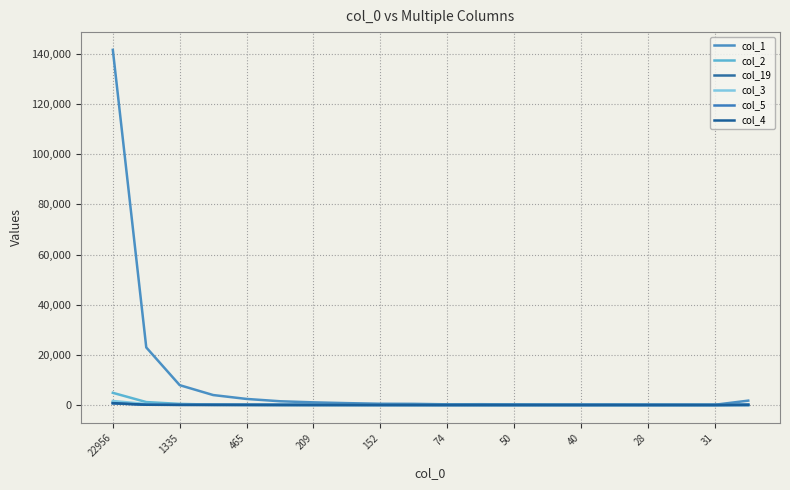

True or false: col_5 and col_19 cross at least once.

True